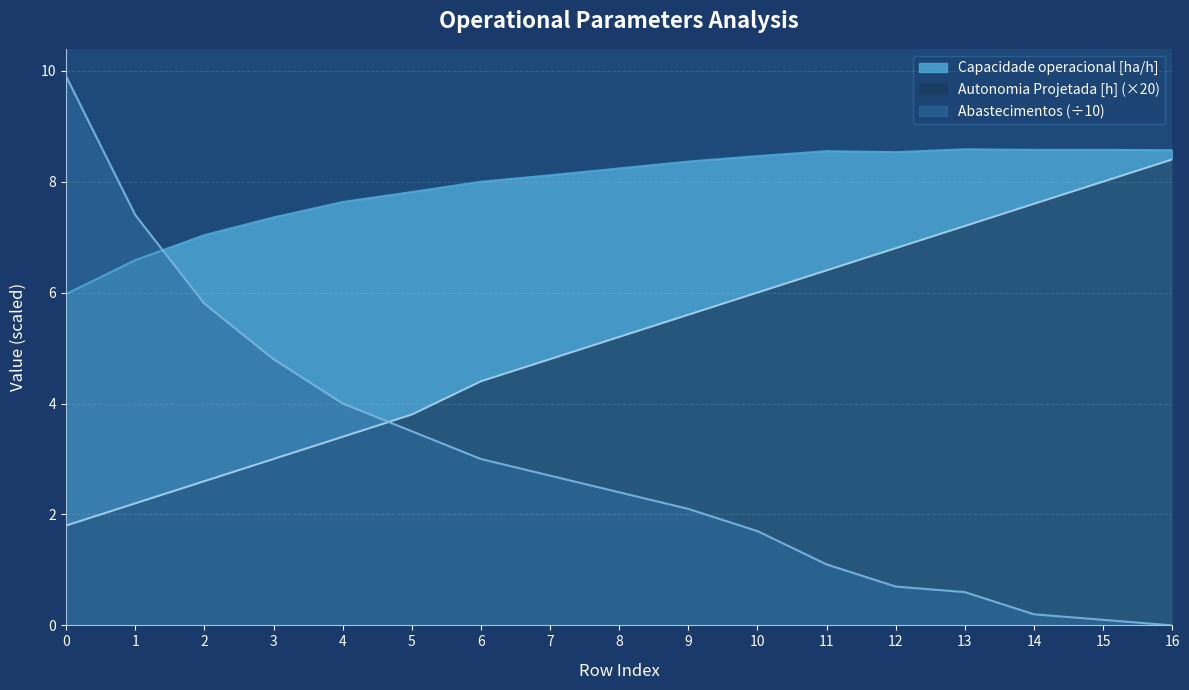

Read the Capacidade operacional [ha/h] value at 9.

8.4